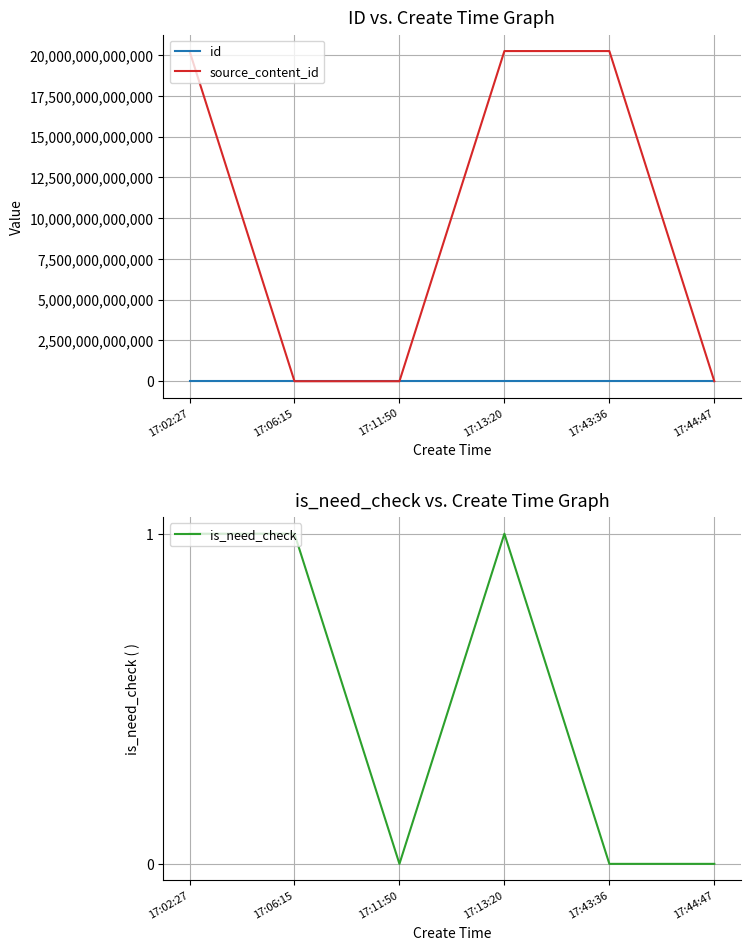

In source_content_id, how many points are higher than both neighbors (excluding endpoints)?

1